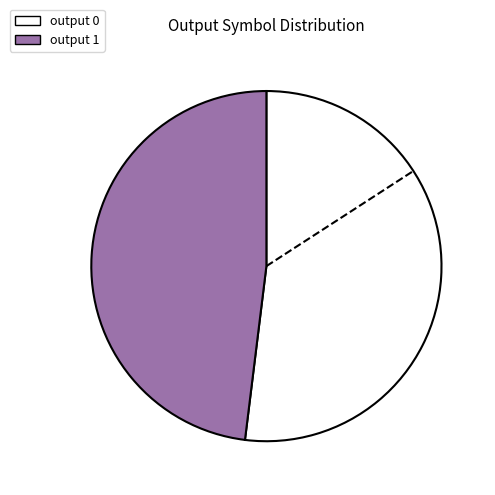

What is the largest slice in the pie chart?

output 0